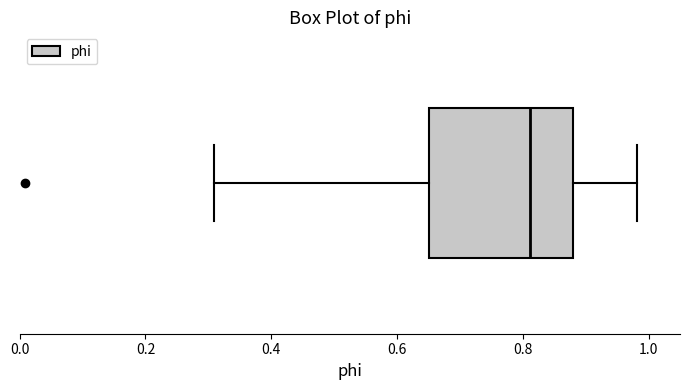

Read this box plot against the x-axis: the position of the median line, the range covered by the box, and the ends of both whiskers. The values are not printed on the chart, so give them approximately, as read against the axis.

median 0.82, box 0.66 to 0.88, whiskers 0.30 to 0.98